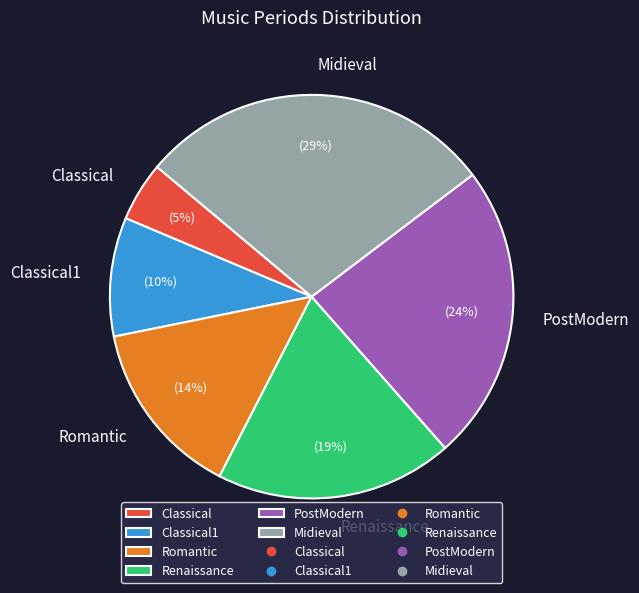

Do PostModern and Classical1 together represent more than half of the pie?

No